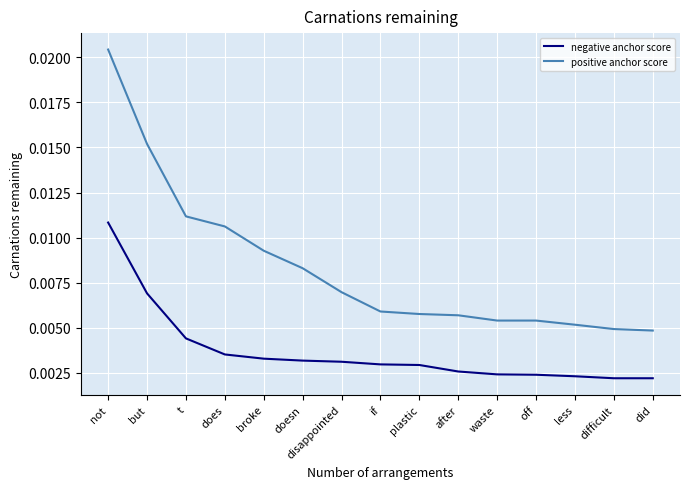

Count the negative anchor score values in the range 0 to 1.

15